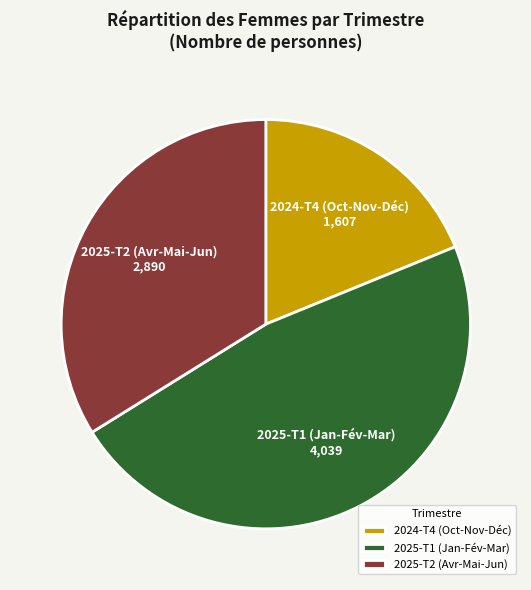

The 2024-T4 (Oct-Nov-Déc) slice represents 4% of the pie. True or false?

False